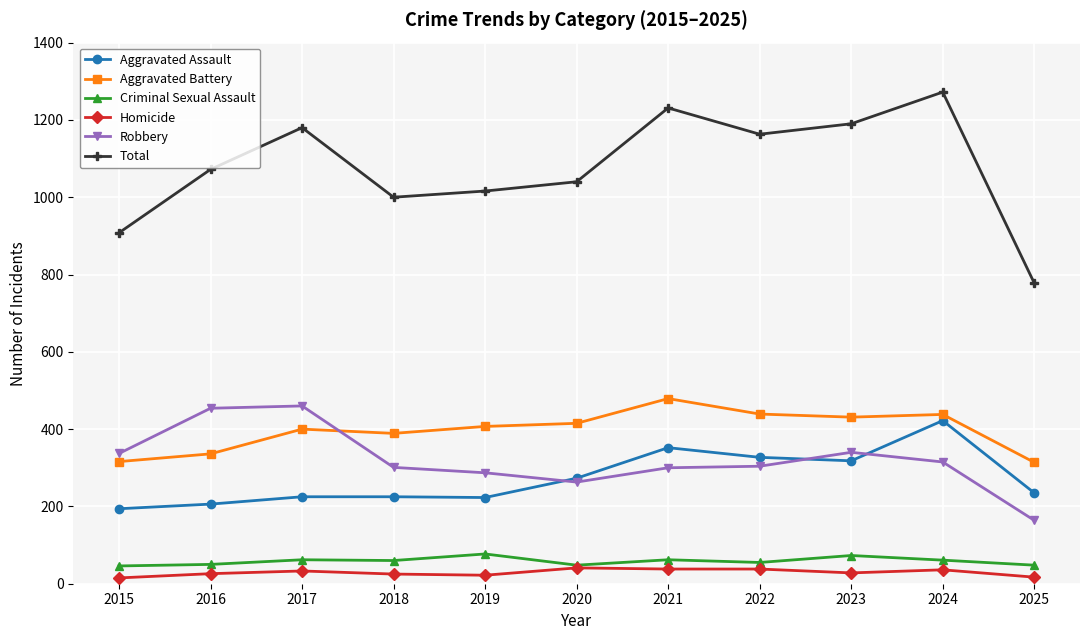

How many times do Robbery and Aggravated Battery cross each other?

1